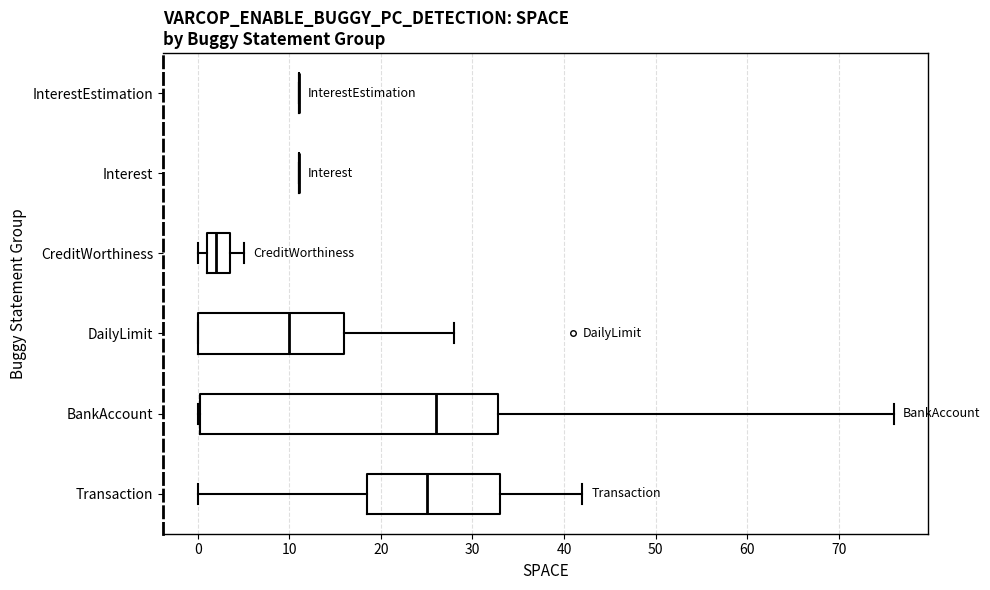

Where is the left edge of the box for CreditWorthiness on the x-axis? The values are not printed on the chart, so give them approximately, as read against the axis.

1